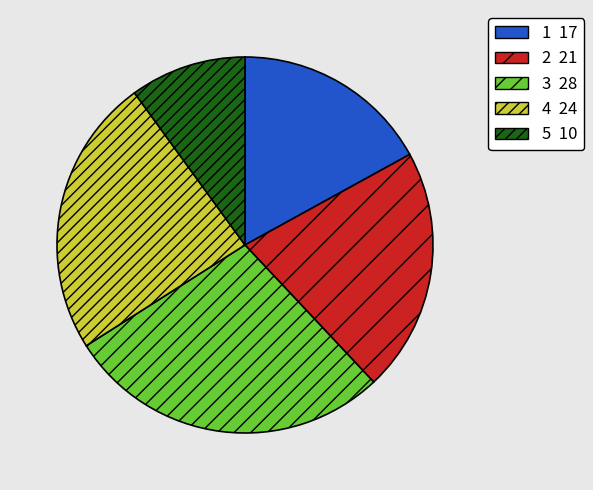

Is there any slice that represents more than half of the pie?

No